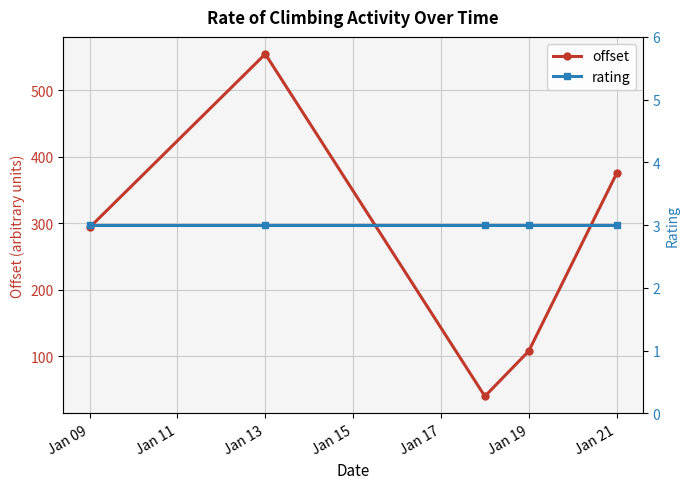

The offset series shows 107.8 at Jan 19. True or false?

True